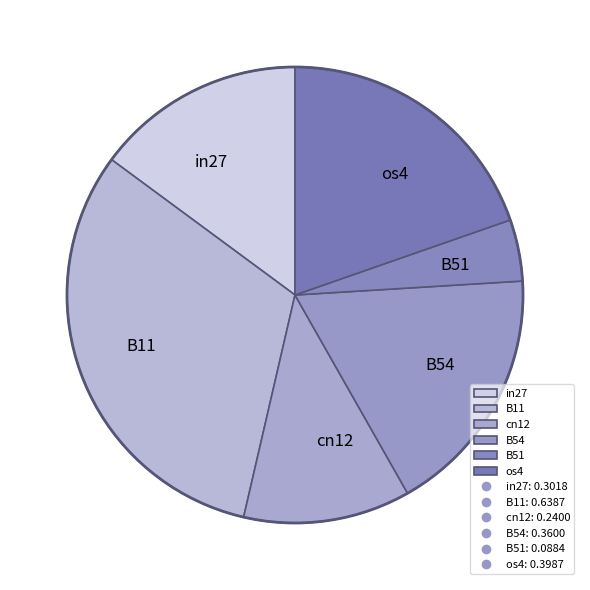

Combined, do B11 and B54 account for over 50%?

No